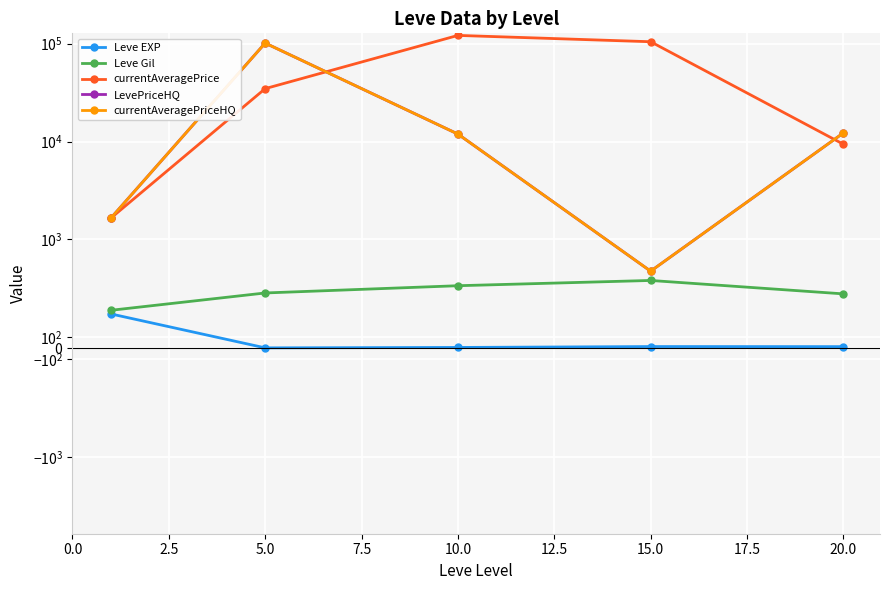

Is it true that Leve Gil equals 701.5 at 2.5?

False